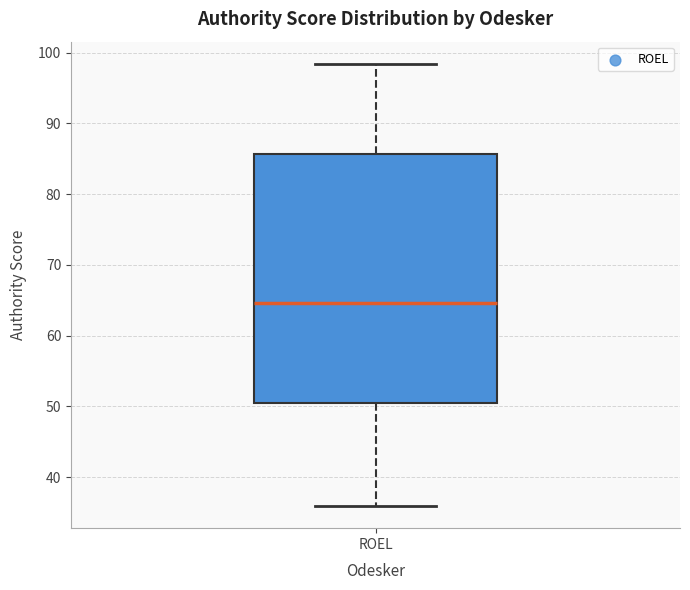

Where does the upper whisker of the box for ROEL end on the y-axis? The values are not printed on the chart, so give them approximately, as read against the axis.

98